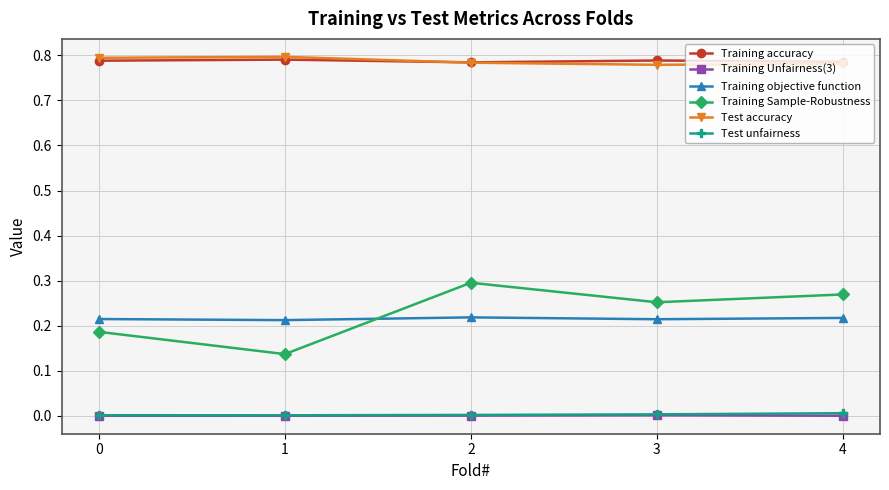

True or false: Test unfairness and Test accuracy cross at least once.

False